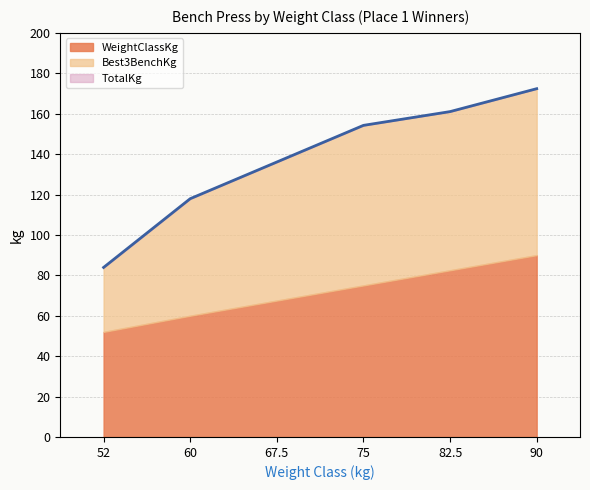

Reading right to left, what are all the values shown in this chart?

Best3BenchKg: 172.4	161.0	154.2	136.1	117.9	83.9
TotalKg: 172.4	161.0	154.2	136.1	117.9	83.9
WeightClassKg: 90.0	82.5	75.0	67.5	60.0	52.0